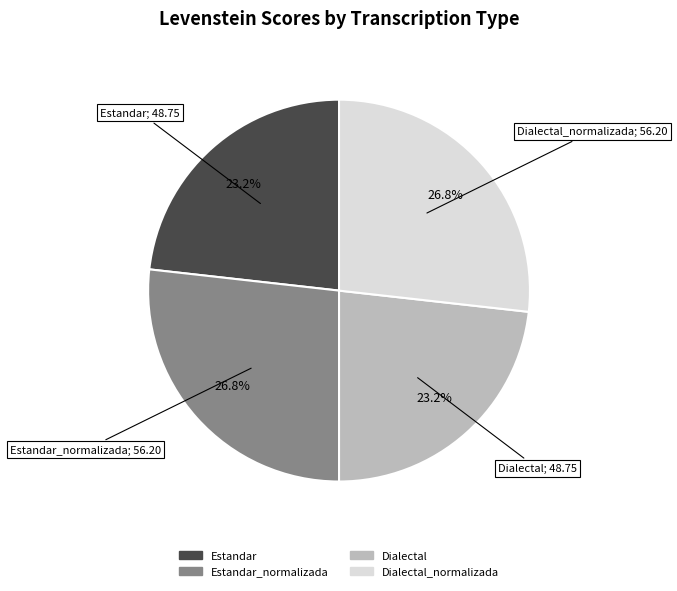

Is there any slice that represents more than half of the pie?

No